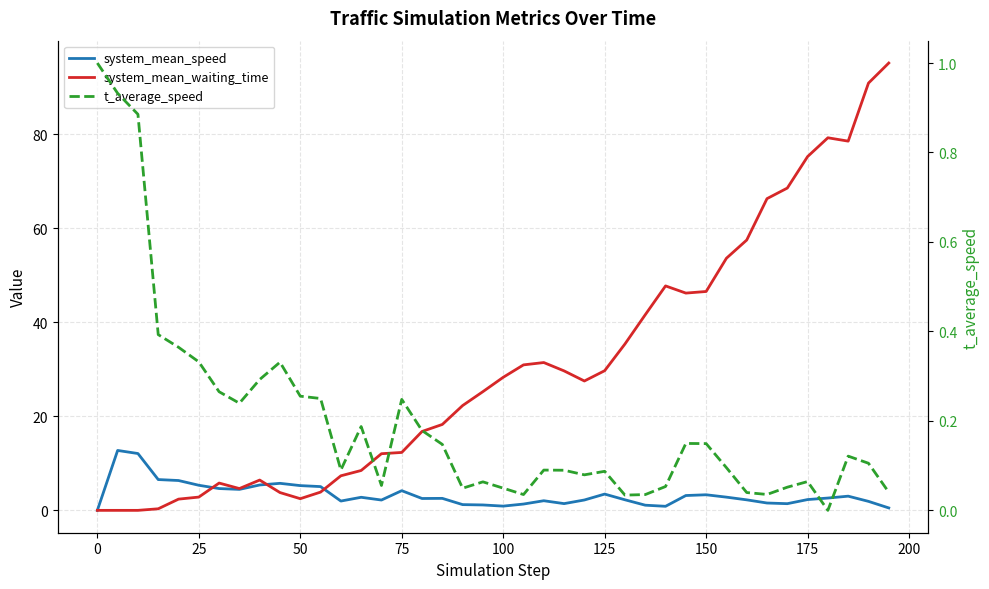

Reading right to left, extract all data points from this chart.

system_mean_speed: 0.5	1.9	3.0	2.6	2.3	1.4	1.6	2.2	2.8	3.3	3.2	0.9	1.1	2.2	3.5	2.2	1.4	2.0	1.3	0.9	1.2	1.2	2.6	2.5	4.2	2.2	2.8	2.0	5.1	5.3	5.8	5.4	4.5	4.6	5.3	6.4	6.6	12.1	12.8	0.0
system_mean_waiting_time: 95.2	90.9	78.6	79.3	75.3	68.6	66.3	57.5	53.7	46.6	46.2	47.8	41.6	35.4	29.7	27.5	29.7	31.5	31.0	28.3	25.3	22.3	18.3	16.8	12.3	12.1	8.5	7.4	3.9	2.5	3.8	6.4	4.6	5.8	2.8	2.4	0.3	0.0	0.0	0.0
t_average_speed: 0.0	0.1	0.1	0.0	0.1	0.1	0.0	0.0	0.1	0.1	0.1	0.1	0.0	0.0	0.1	0.1	0.1	0.1	0.0	0.0	0.1	0.0	0.1	0.2	0.2	0.1	0.2	0.1	0.3	0.3	0.3	0.3	0.2	0.3	0.3	0.4	0.4	0.9	0.9	1.0